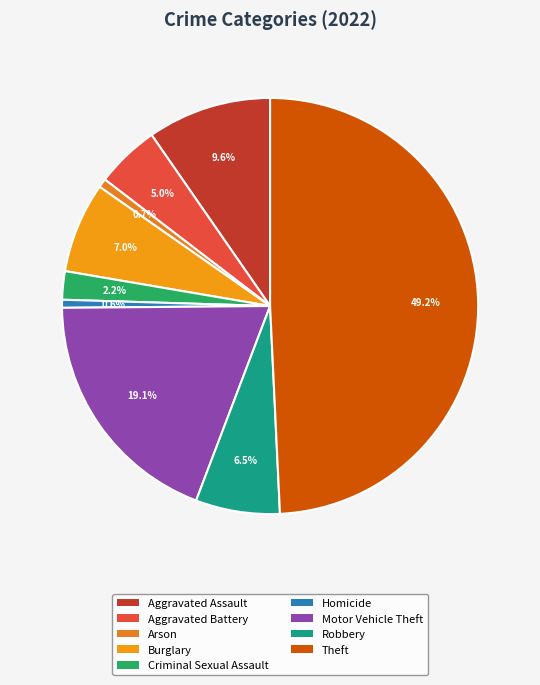

How many segments does this pie chart have?

9